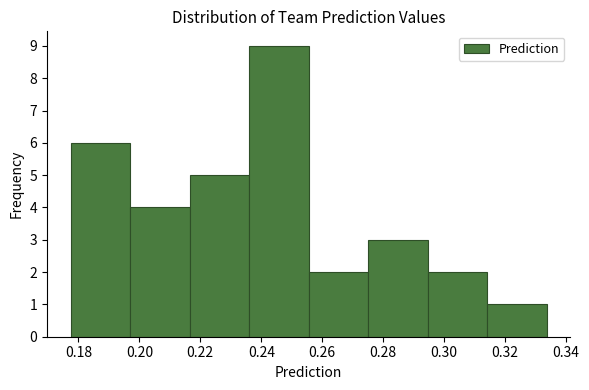

Which range on the x-axis has the tallest bar?

0.236 to 0.256